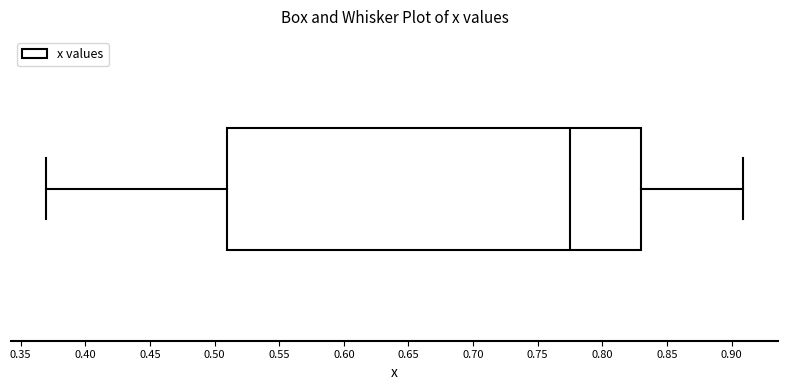

Where does the median line of the box sit on the x-axis? The values are not printed on the chart, so give them approximately, as read against the axis.

0.775